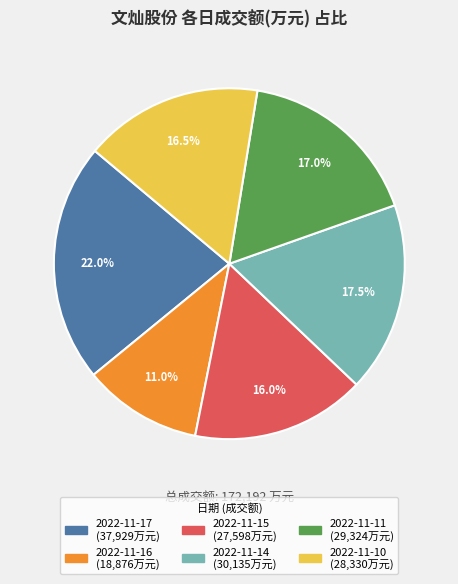

Is there a majority slice in this chart?

No